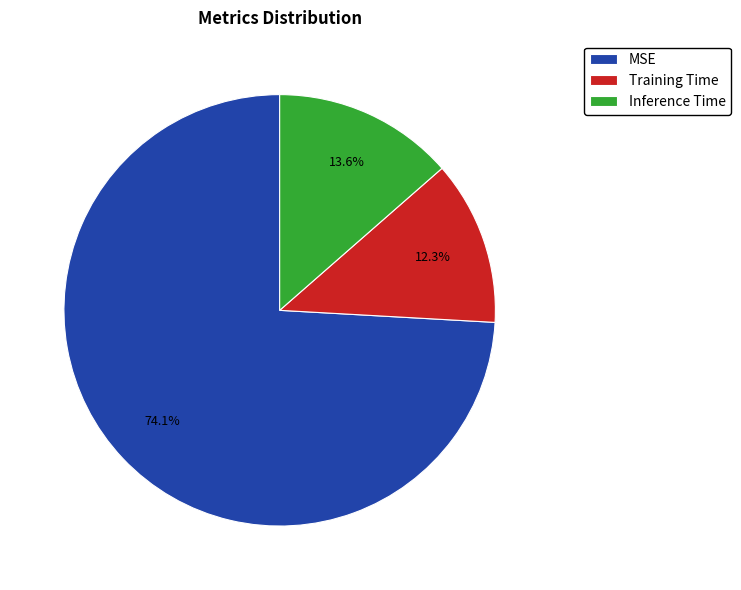

What percentage is NOT represented by MSE?

25.9%